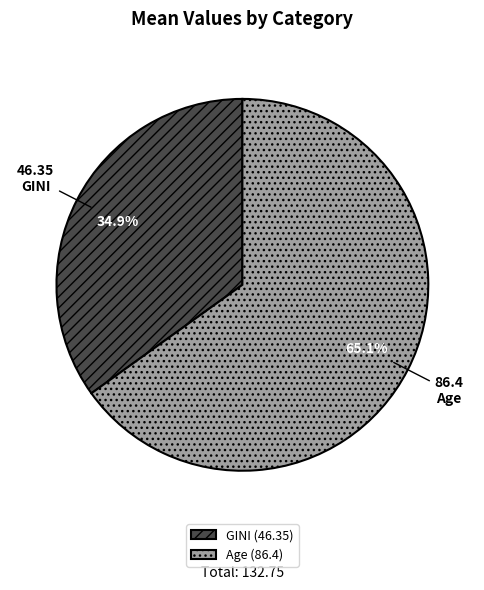

Combined, do GINI and Age account for over 50%?

Yes